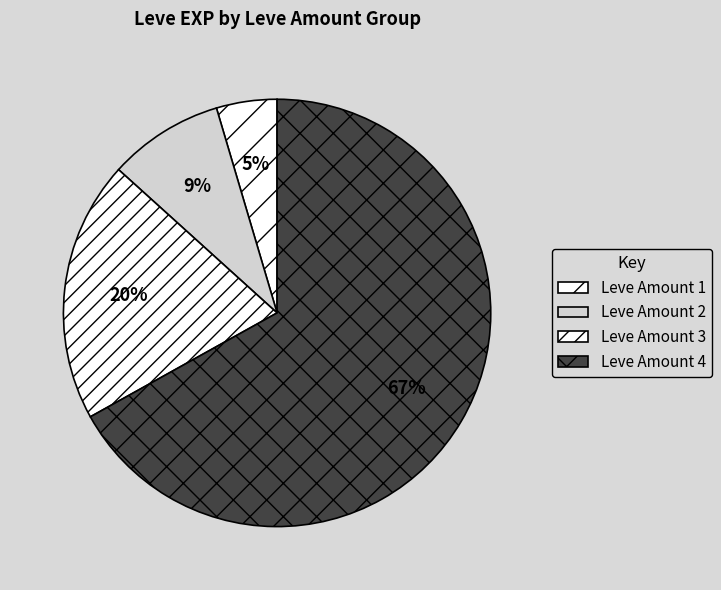

Rank the categories by value from lowest to highest.

Leve Amount 1, Leve Amount 2, Leve Amount 3, Leve Amount 4